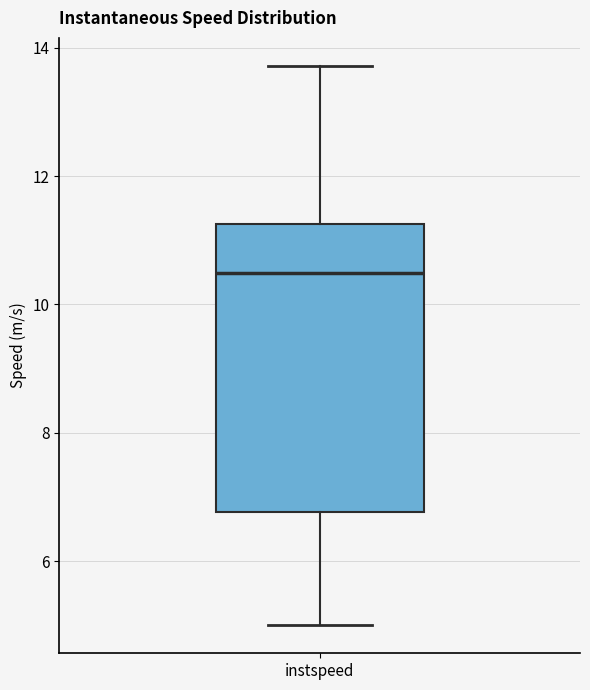

Where does the upper whisker of the box for instspeed end on the y-axis? The values are not printed on the chart, so give them approximately, as read against the axis.

13.8